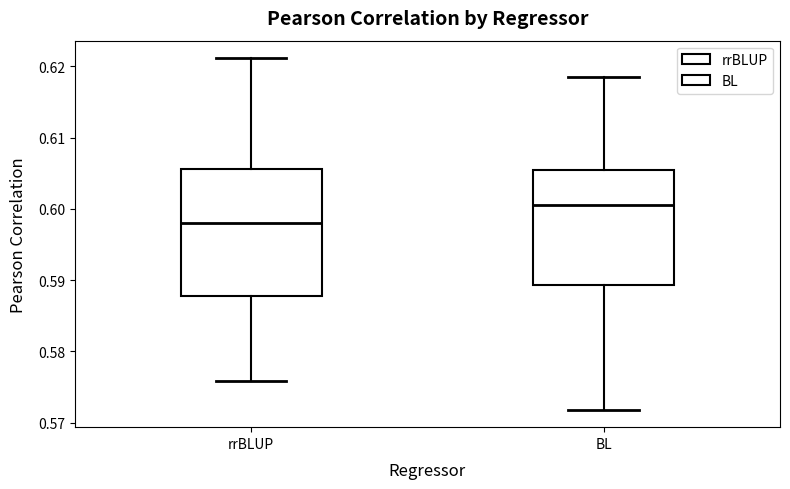

Reading left to right, transcribe this box plot: for each box, give where its median line is, the range the box spans, and where its two whiskers end, as read against the y-axis. The values are not printed on the chart, so give them approximately, as read against the axis.

rrBLUP: median 0.598, box 0.588 to 0.606, whiskers 0.576 to 0.621
BL: median 0.601, box 0.589 to 0.605, whiskers 0.572 to 0.619